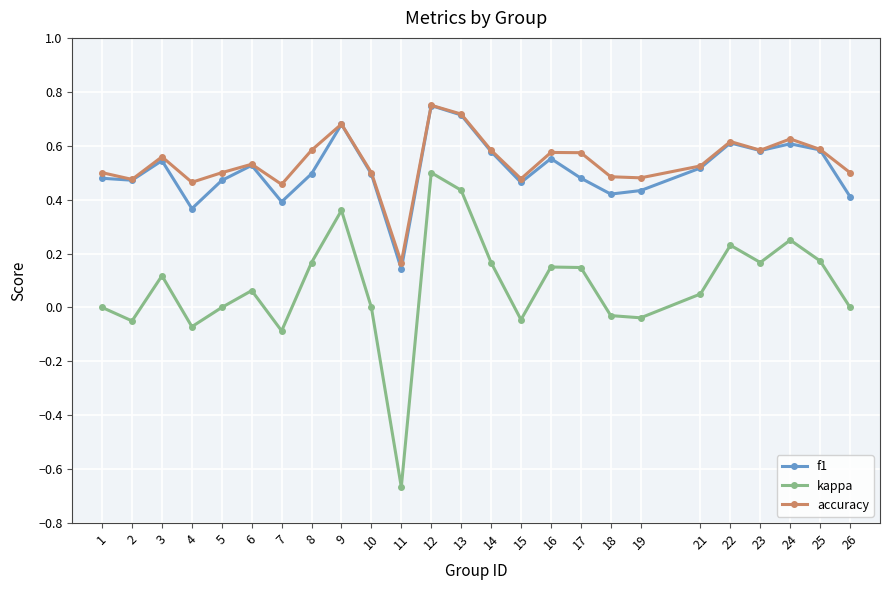

Is this an area chart (filled region under the line)?

No